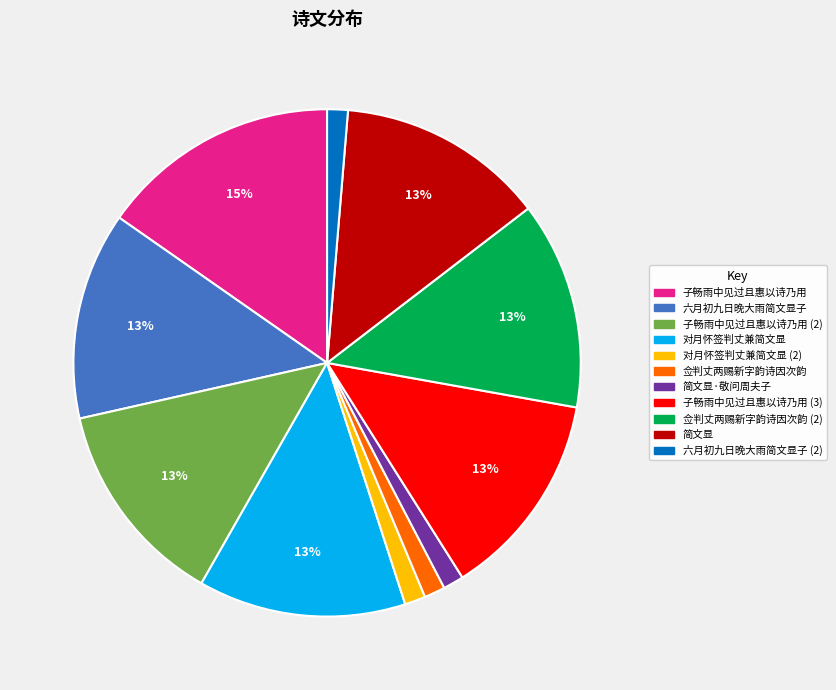

How many slices are in this pie chart?

11